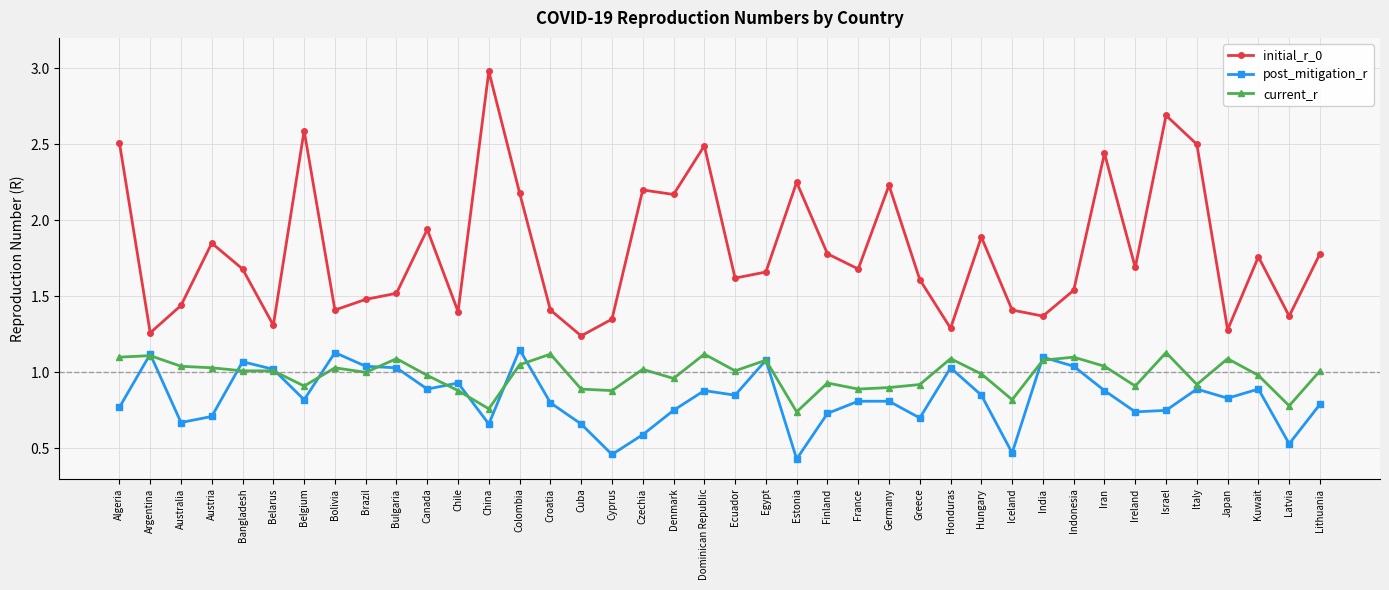

Does the chart display data point markers on the line(s)?

Yes